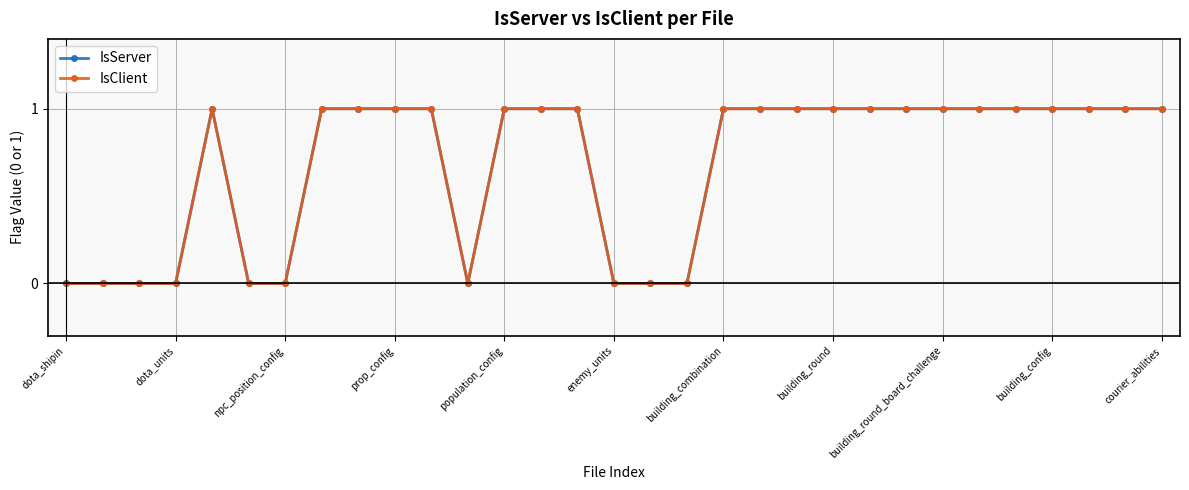

Is this an area chart (filled region under the line)?

No